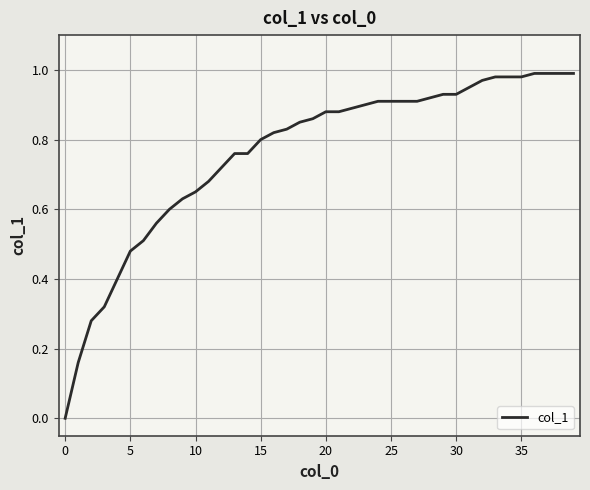

How many lines are shown in the chart?

1